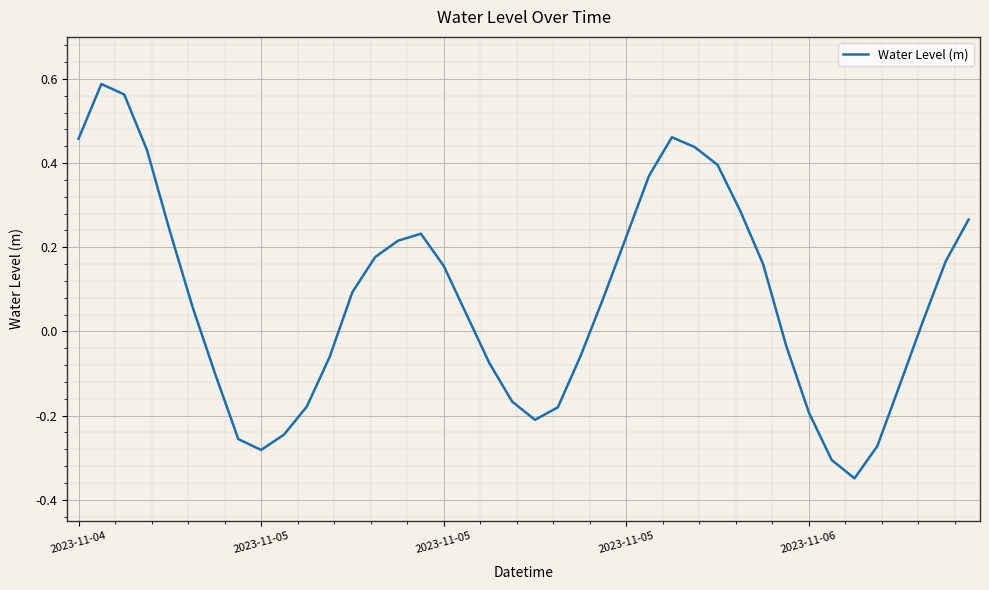

Does the chart have visible grid lines?

Yes